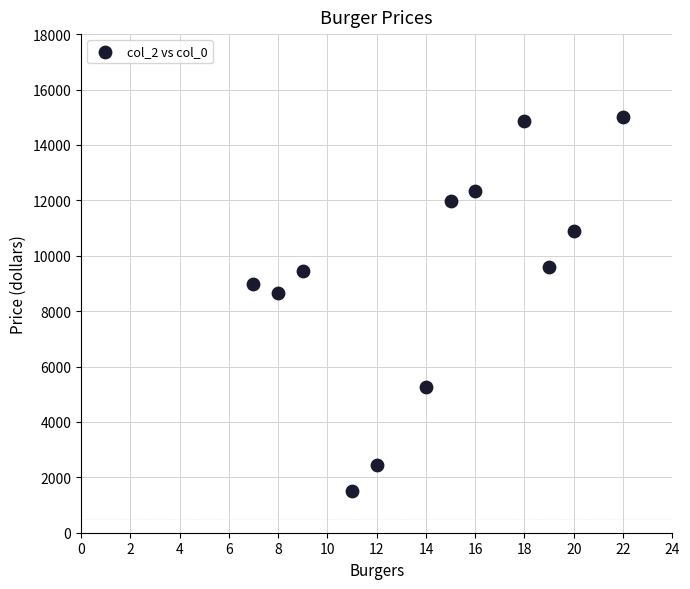

What is the range of X values (max minus min)?

15.0